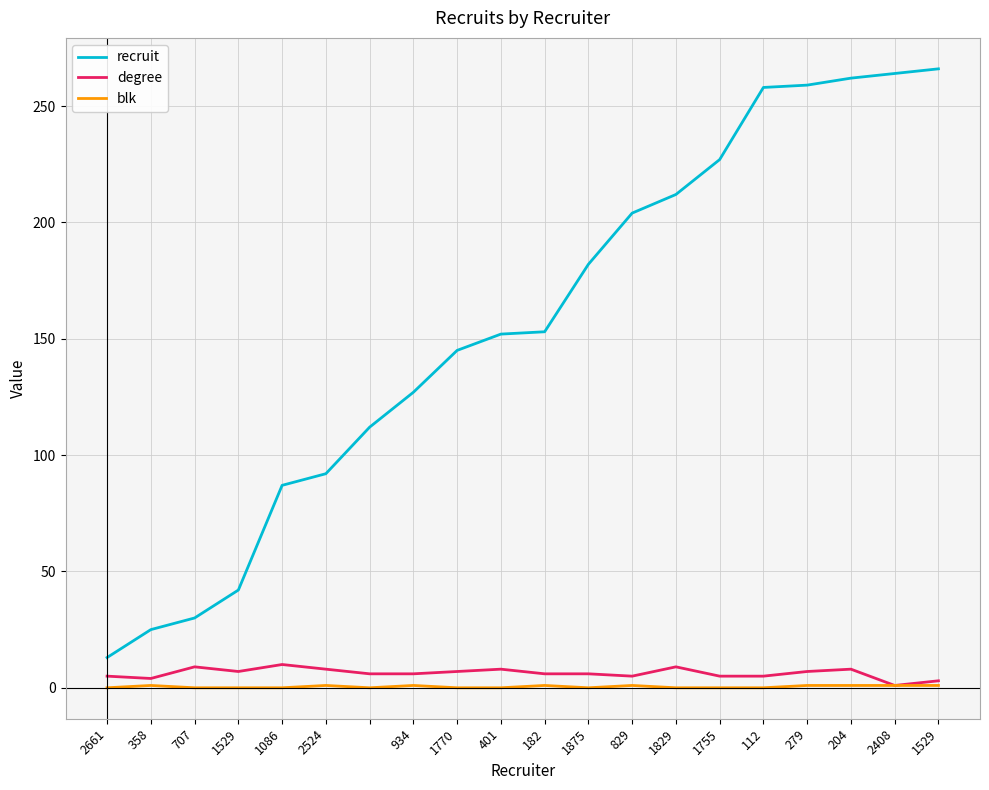

What is the average value of the degree series?

6